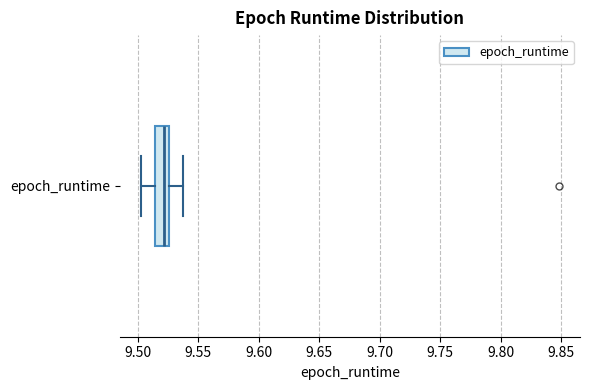

Read this box plot against the x-axis: the position of the median line, the range covered by the box, and the ends of both whiskers. The values are not printed on the chart, so give them approximately, as read against the axis.

median 9.520, box 9.515 to 9.525, whiskers 9.500 to 9.535